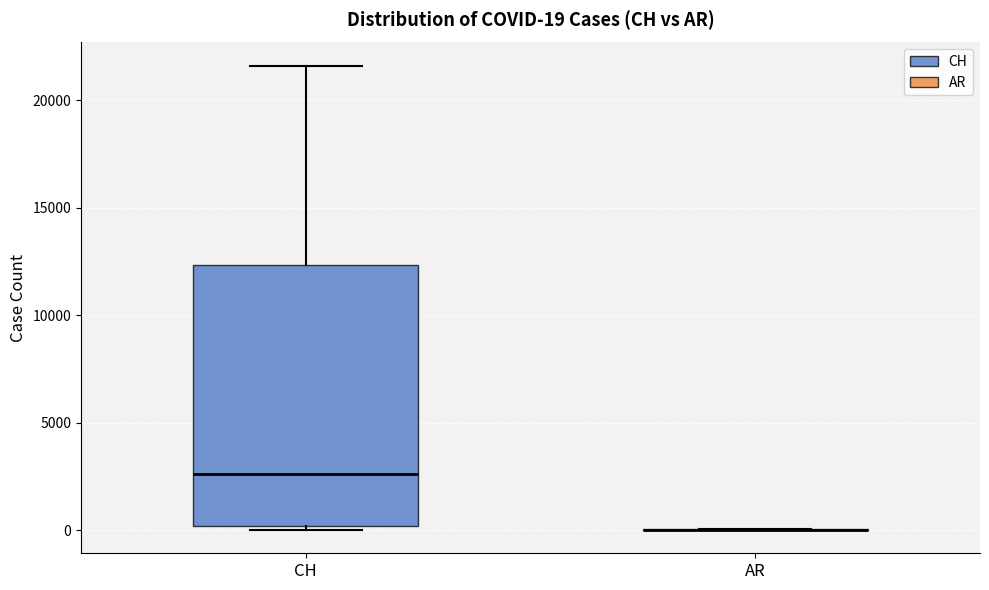

Comparing the boxes themselves (not the whiskers), which one is the tallest?

CH